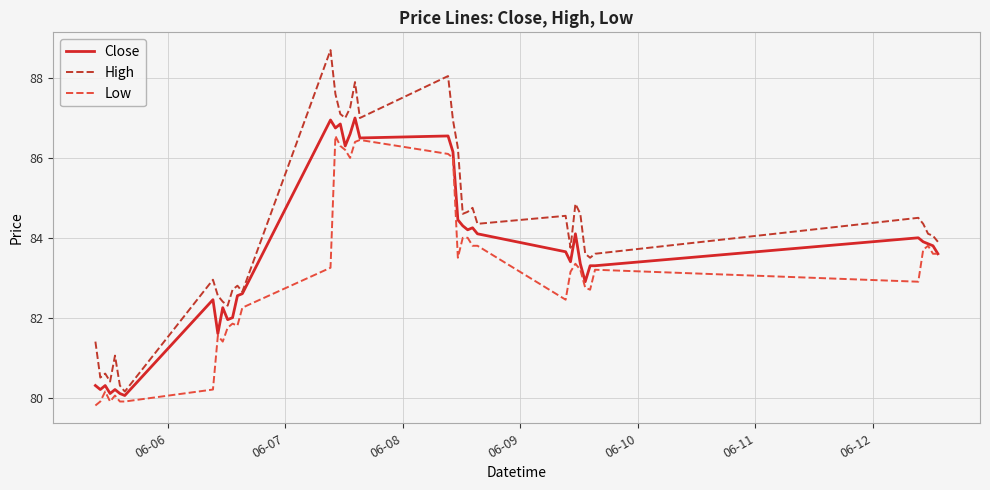

What is the difference between the maximum and minimum values in the Close series?

6.9